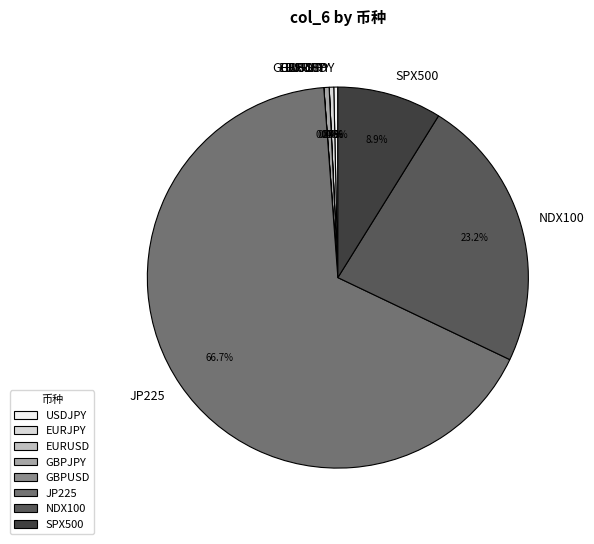

Is there any slice that represents more than half of the pie?

Yes